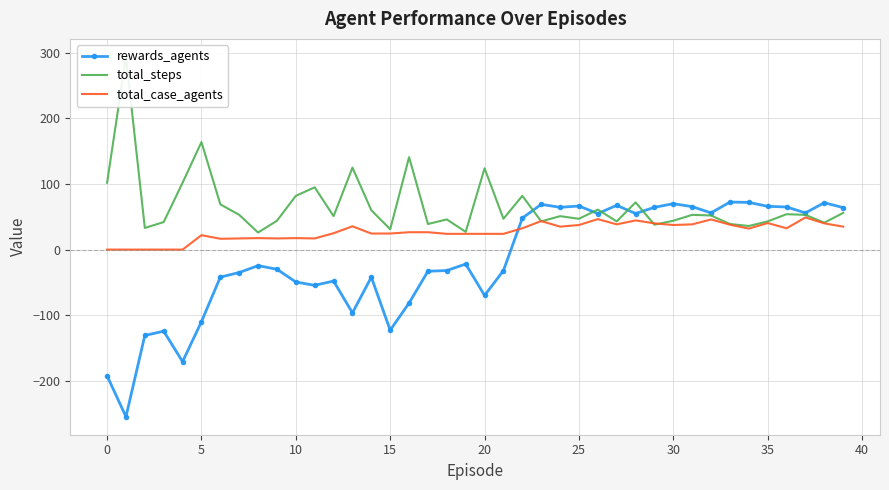

The value of total_case_agents at 35 is 64.1. True or false?

False